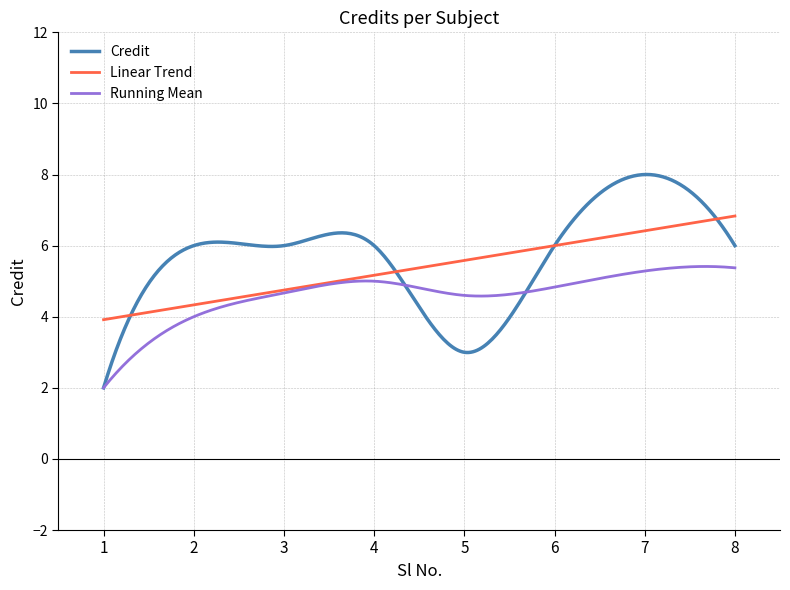

Which series has the largest range (max minus min)?

Credit